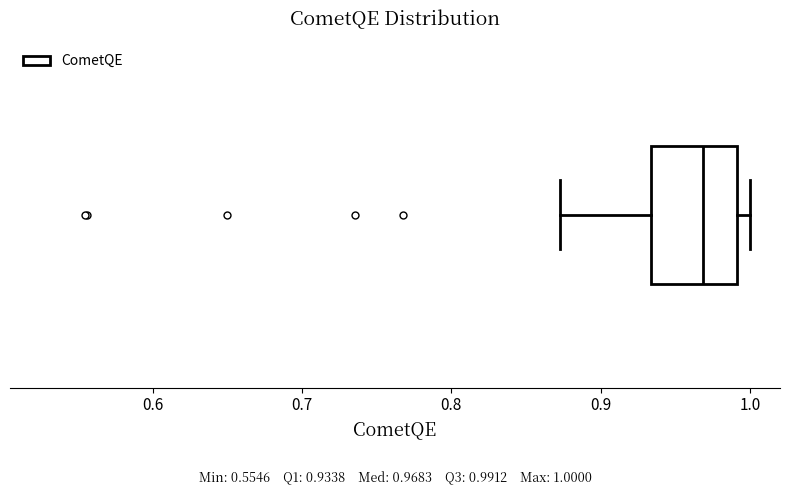

Where does the median line of the box sit on the x-axis? The values are not printed on the chart, so give them approximately, as read against the axis.

0.97